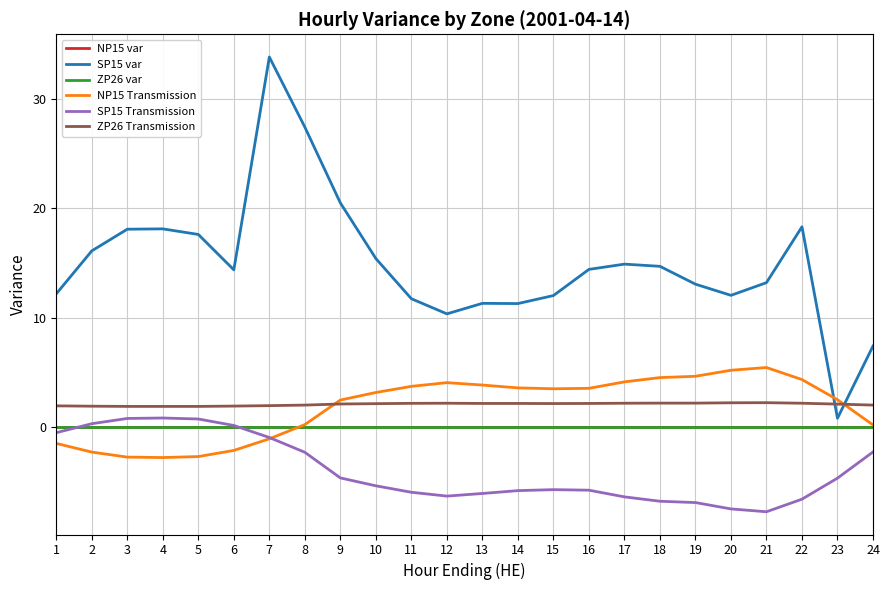

The SP15 Transmission series shows -2.2 at 24. True or false?

True